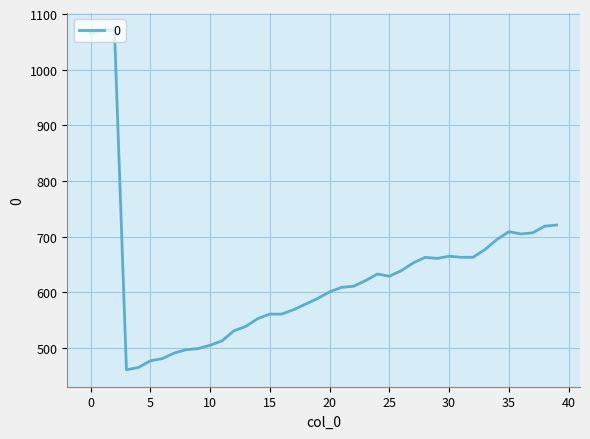

What is the greatest value displayed?

1071